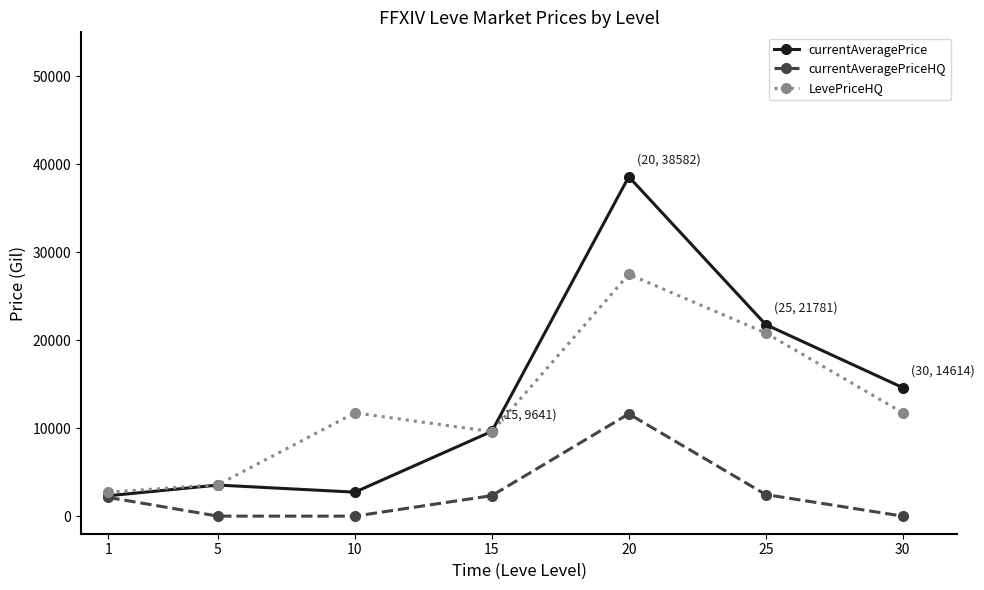

Does the chart have visible grid lines?

No